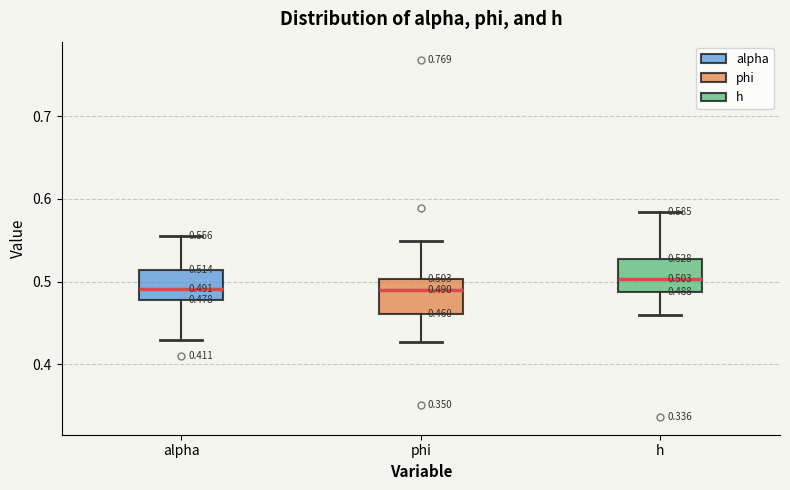

Which box's median line is the highest?

h